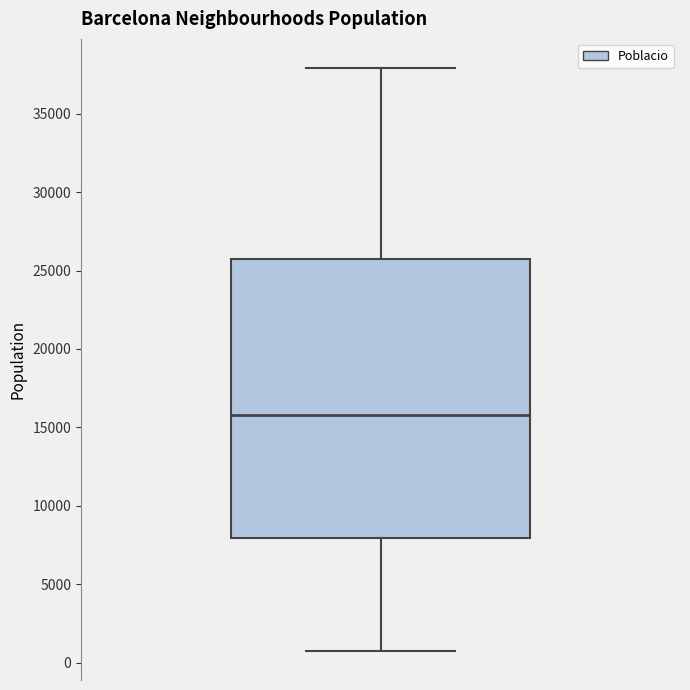

Where is the lower edge of the box on the y-axis? The values are not printed on the chart, so give them approximately, as read against the axis.

8000